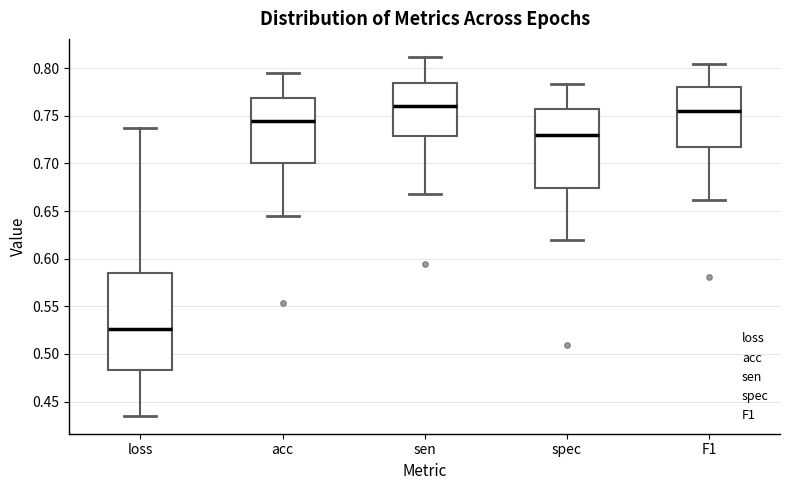

Reading left to right, transcribe this box plot: for each box, give where its median line is, the range the box spans, and where its two whiskers end, as read against the y-axis. The values are not printed on the chart, so give them approximately, as read against the axis.

loss: median 0.525, box 0.485 to 0.585, whiskers 0.435 to 0.735
acc: median 0.745, box 0.700 to 0.770, whiskers 0.645 to 0.795
sen: median 0.760, box 0.730 to 0.785, whiskers 0.670 to 0.810
spec: median 0.730, box 0.675 to 0.755, whiskers 0.620 to 0.785
F1: median 0.755, box 0.715 to 0.780, whiskers 0.660 to 0.805